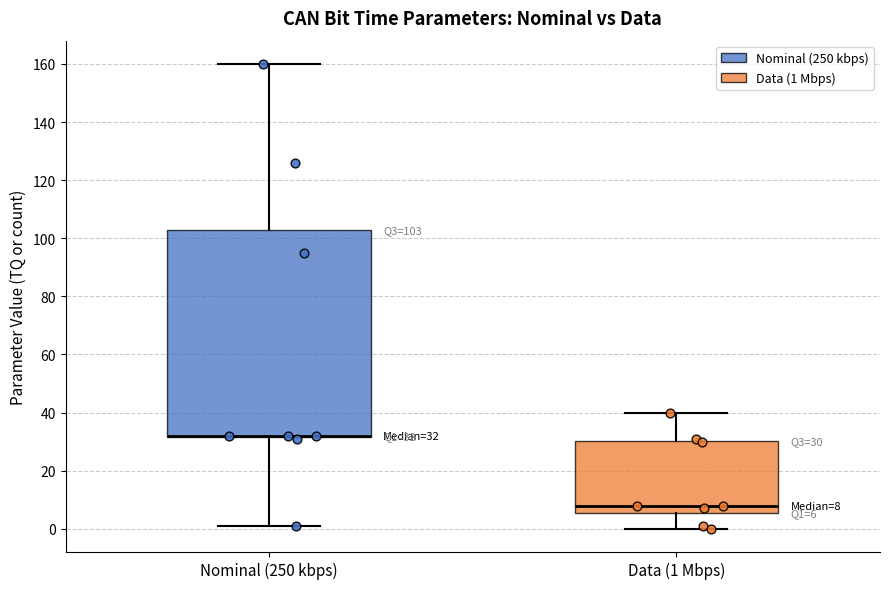

Which box is the tallest, from its lower edge to its upper edge?

Nominal (250 kbps)